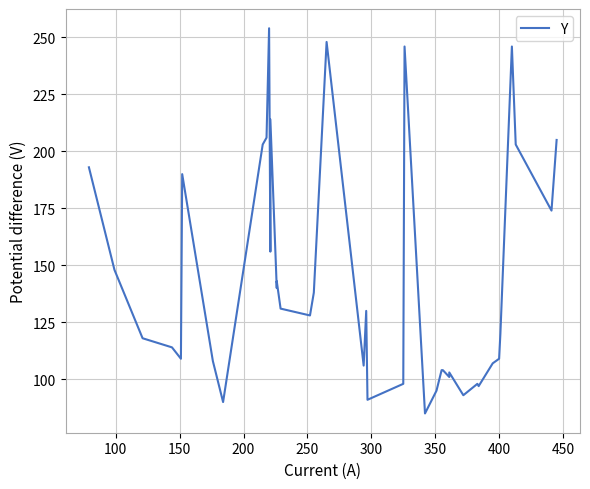

Is it true that the value at 150 is 74?

False